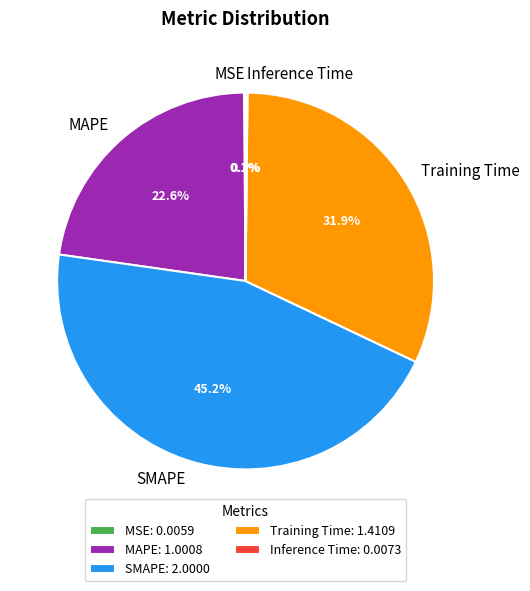

To the nearest percent, what is the difference between the largest and smallest slice percentages?

45%